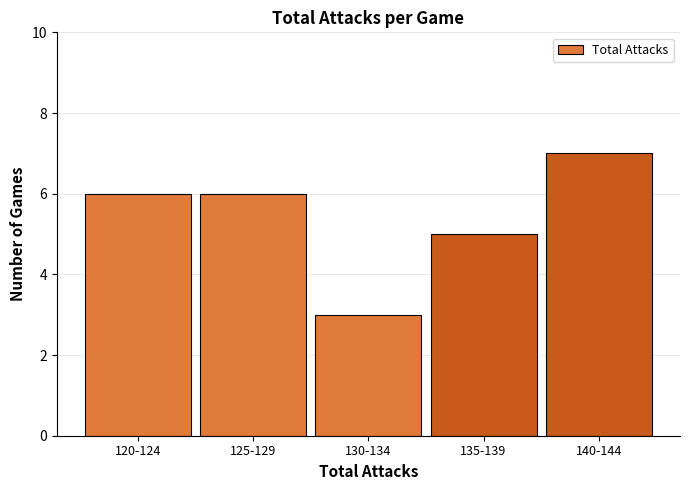

Reading left to right, list all the values displayed in this chart.

120-124=6	125-129=6	130-134=3	135-139=5	140-144=7